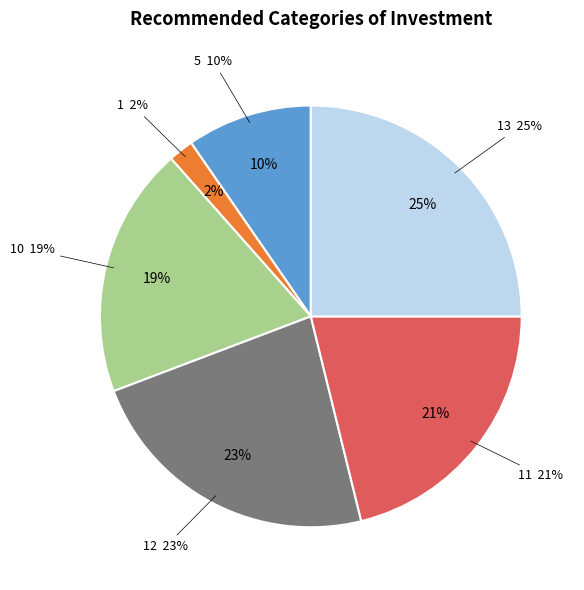

Which slice is the largest?

13